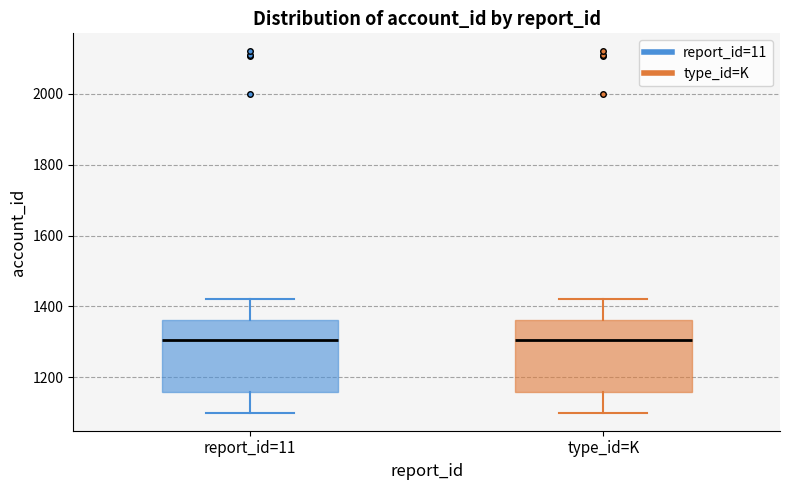

Reading left to right, transcribe this box plot: for each box, give where its median line is, the range the box spans, and where its two whiskers end, as read against the y-axis. The values are not printed on the chart, so give them approximately, as read against the axis.

report_id=11: median 1300, box 1160 to 1360, whiskers 1100 to 1420
type_id=K: median 1300, box 1160 to 1360, whiskers 1100 to 1420